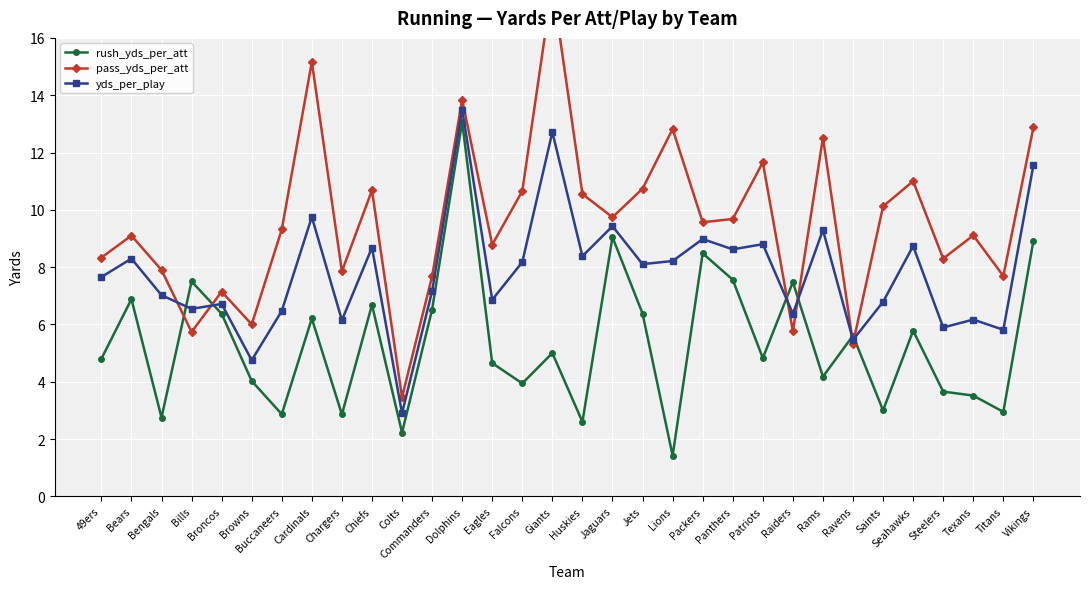

True or false: rush_yds_per_att and yds_per_play intersect in this chart.

True